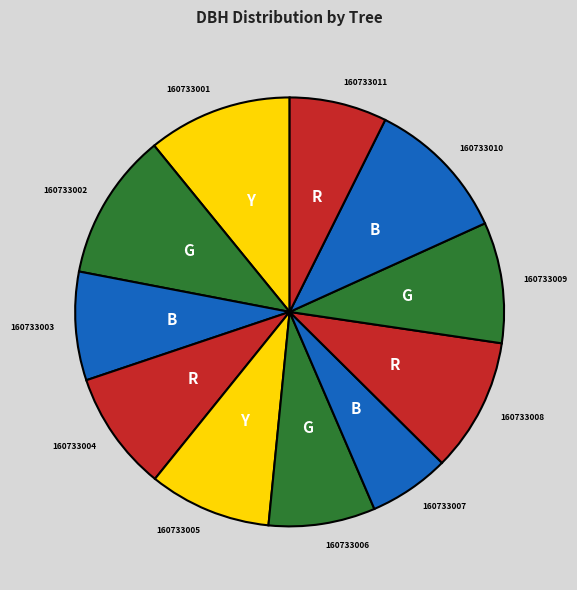

Does 160733008 represent more than half of the total?

No